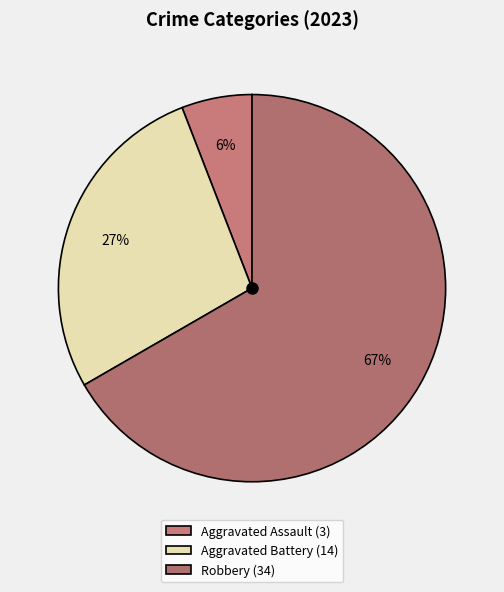

Count the number of slices in the pie.

3